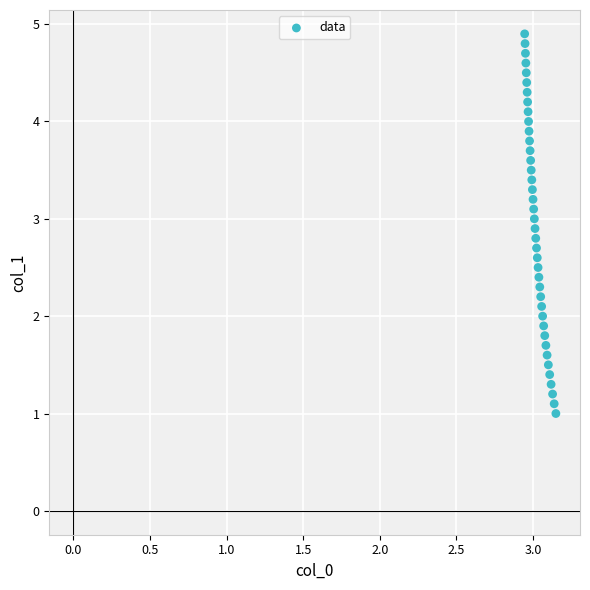

What is the range of Y values (max minus min)?

3.9